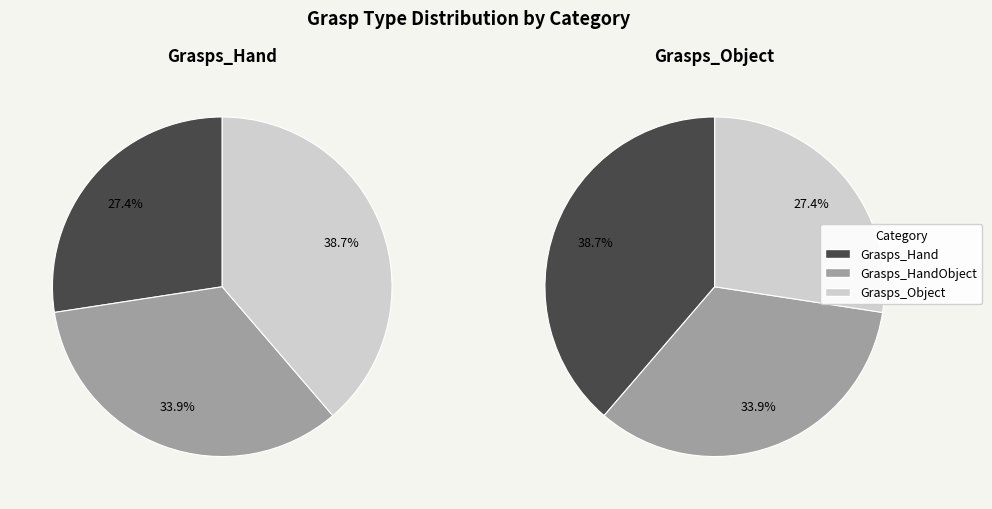

Is there a majority slice in this chart?

No